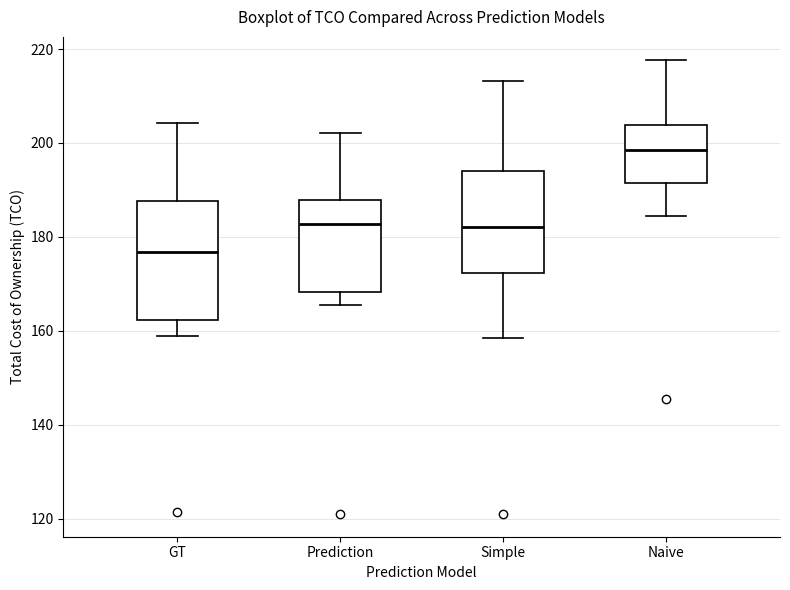

Which box is the tallest, from its lower edge to its upper edge?

GT